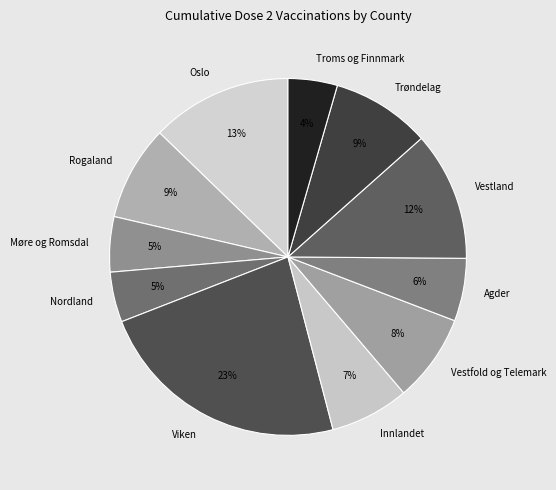

To the nearest percent, what is the combined percentage of Troms og Finnmark and Trøndelag?

13%